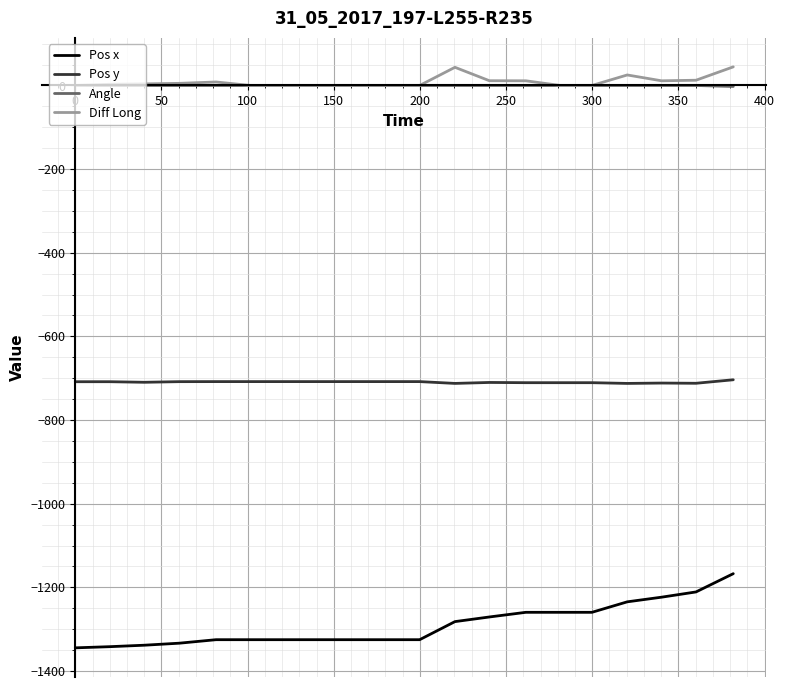

Which series has the largest range (max minus min)?

Pos x